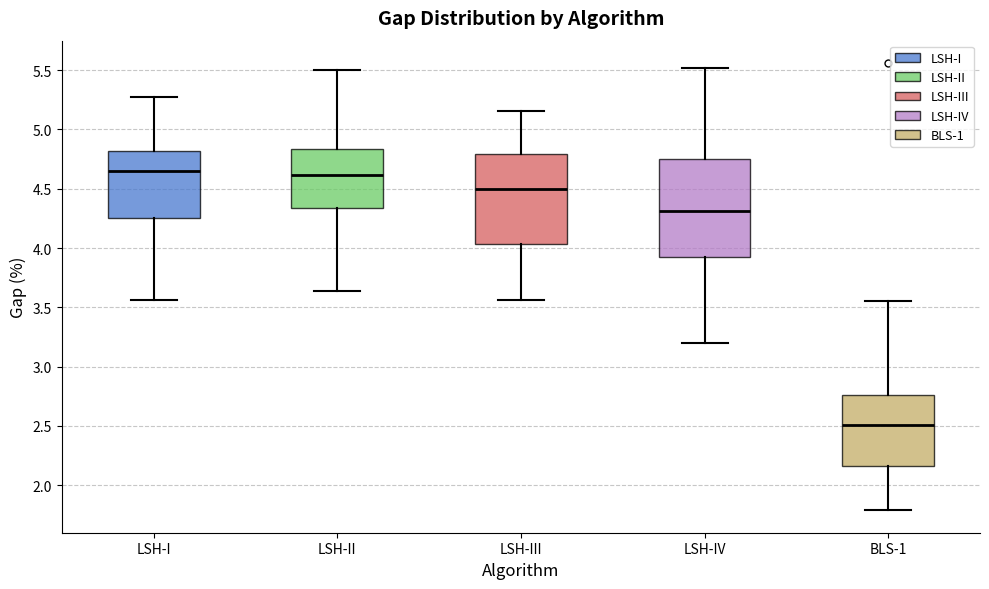

Where does the lower whisker of the box for LSH-II end on the y-axis? The values are not printed on the chart, so give them approximately, as read against the axis.

3.65